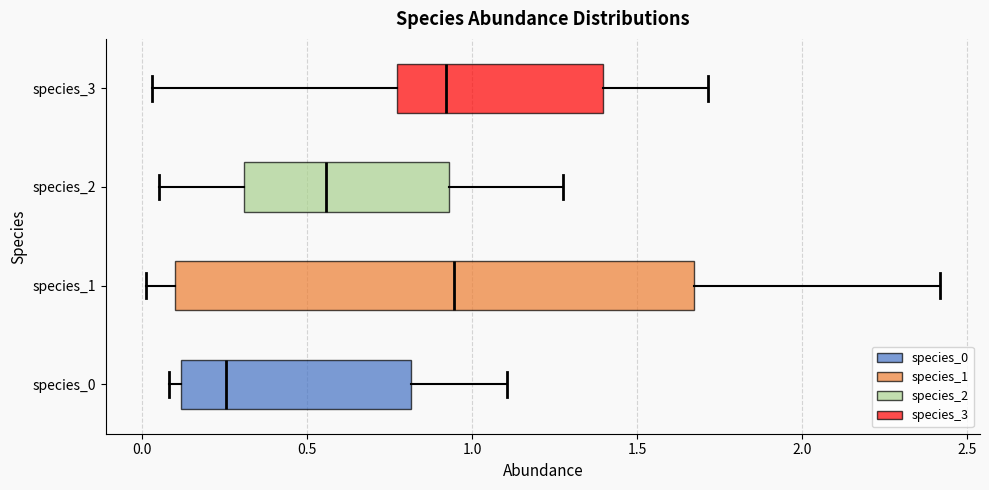

Where does the right whisker of the box for species_2 end on the x-axis? The values are not printed on the chart, so give them approximately, as read against the axis.

1.25